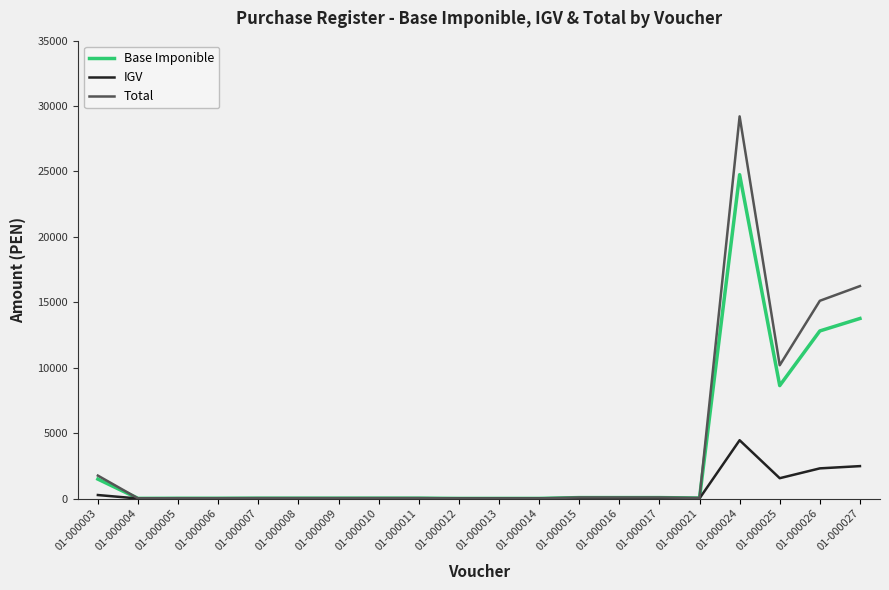

At which label is Base Imponible closest to 12383?

01-000026